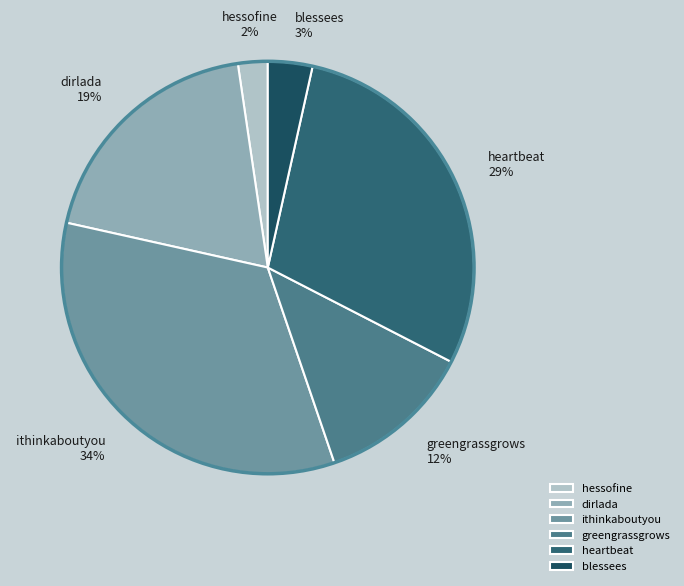

What is the largest slice in the pie chart?

ithinkaboutyou